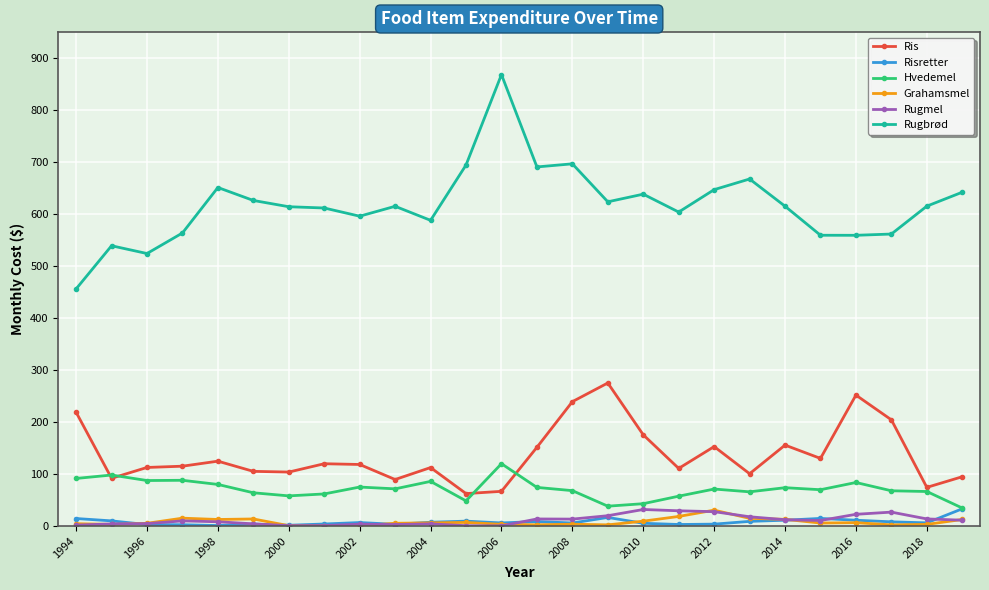

What is the difference between the maximum and second lowest values in the Grahamsmel series?

30.2